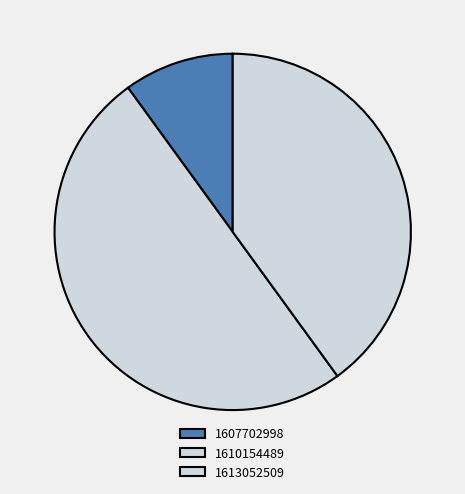

Which category has the smallest portion of the pie?

1607702998